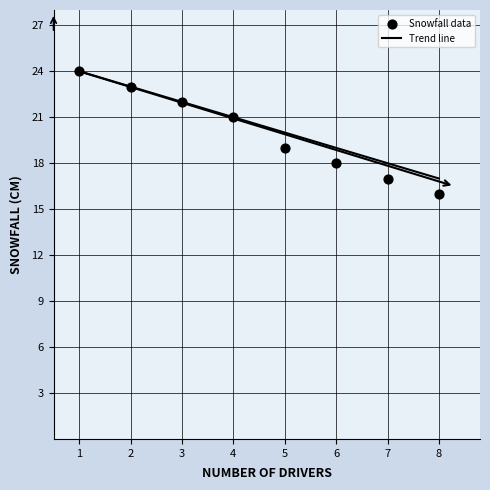

What is the average Y value?

20